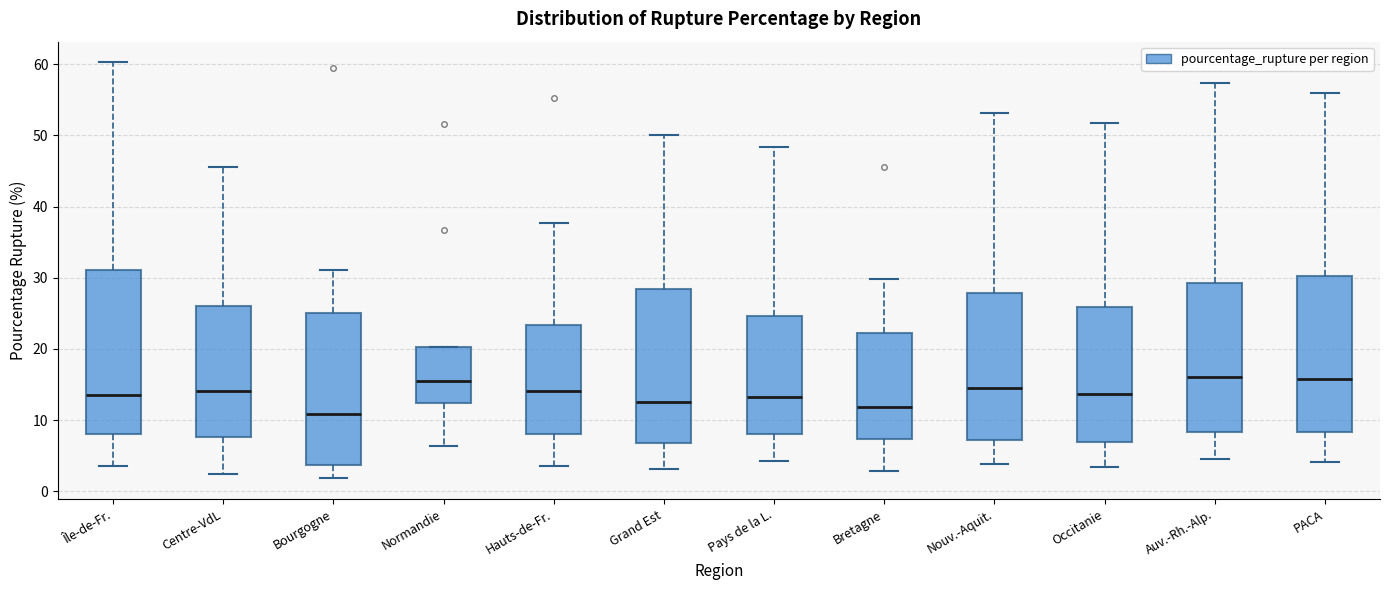

Reading left to right, read every box against the y-axis: the position of its median line, the range the box covers, and the ends of its whiskers. The values are not printed on the chart, so give them approximately, as read against the axis.

Île-de-Fr.: median 14, box 8 to 31, whiskers 4 to 60
Centre-VdL: median 14, box 8 to 26, whiskers 2 to 46
Bourgogne: median 11, box 4 to 25, whiskers 2 to 31
Normandie: median 15, box 12 to 20, whiskers 6 to 20
Hauts-de-Fr.: median 14, box 8 to 23, whiskers 4 to 38
Grand Est: median 13, box 7 to 28, whiskers 3 to 50
Pays de la L.: median 13, box 8 to 25, whiskers 4 to 48
Bretagne: median 12, box 7 to 22, whiskers 3 to 30
Nouv.-Aquit.: median 15, box 7 to 28, whiskers 4 to 53
Occitanie: median 14, box 7 to 26, whiskers 3 to 52
Auv.-Rh.-Alp.: median 16, box 8 to 29, whiskers 5 to 57
PACA: median 16, box 8 to 30, whiskers 4 to 56